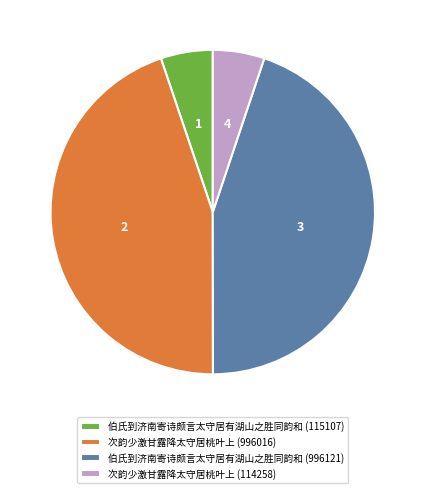

Is it true that 次韵少激甘露降太守居桃叶上 (114258) is 5% of the pie?

True